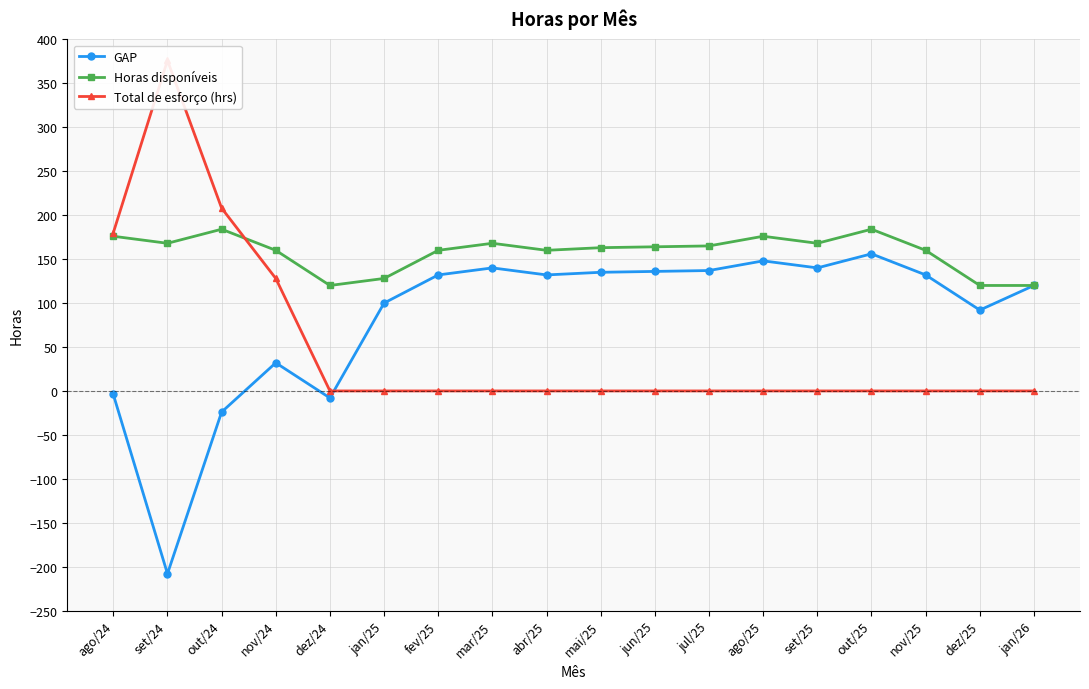

True or false: Total de esforço (hrs) has more than 0 interior local peaks.

True